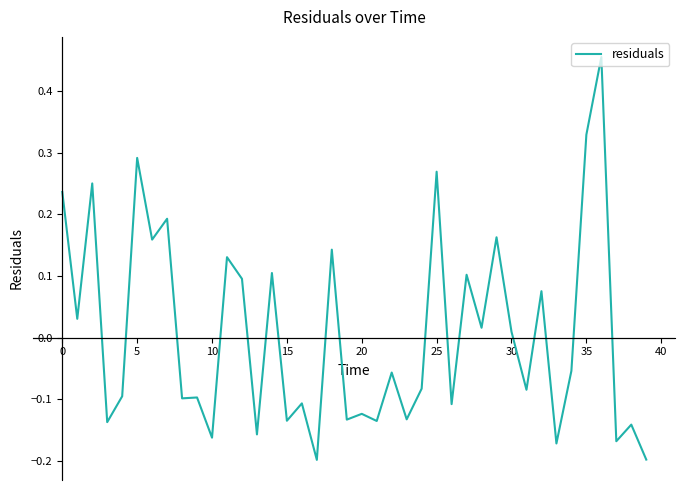

What is the difference between the maximum and minimum values?

0.7